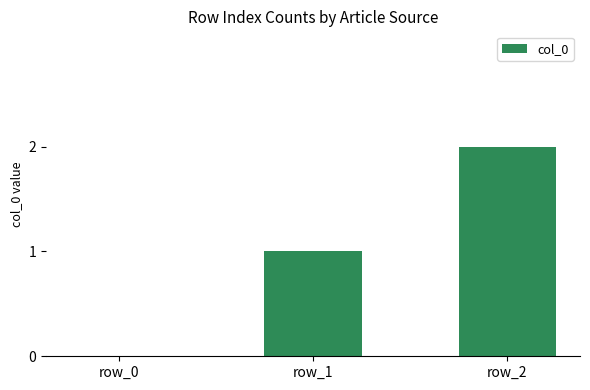

True or false: the data shows 0 at row_0.

True